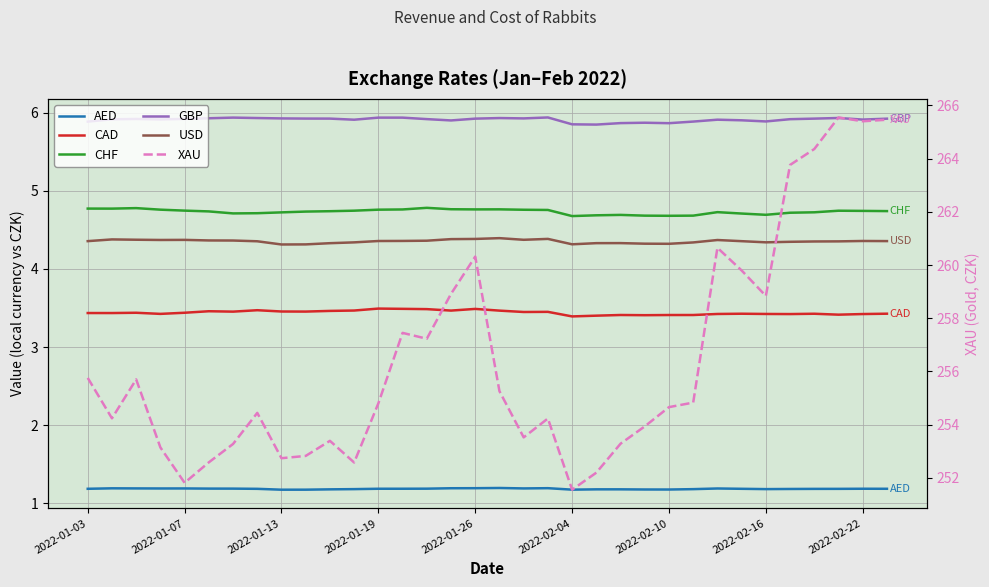

How many lines are shown in the chart?

6